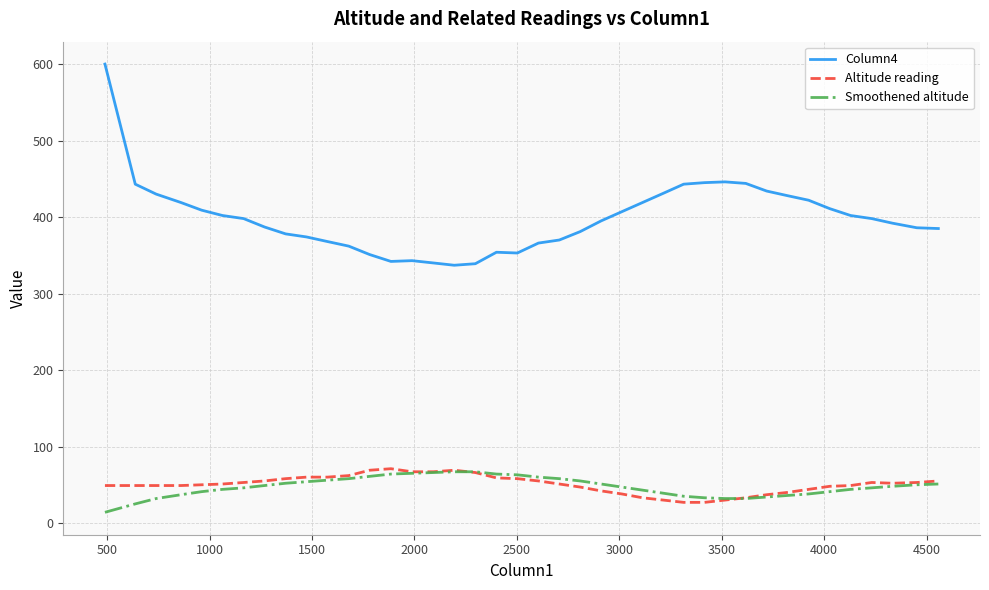

True or false: Column4 and Smoothened altitude intersect in this chart.

False